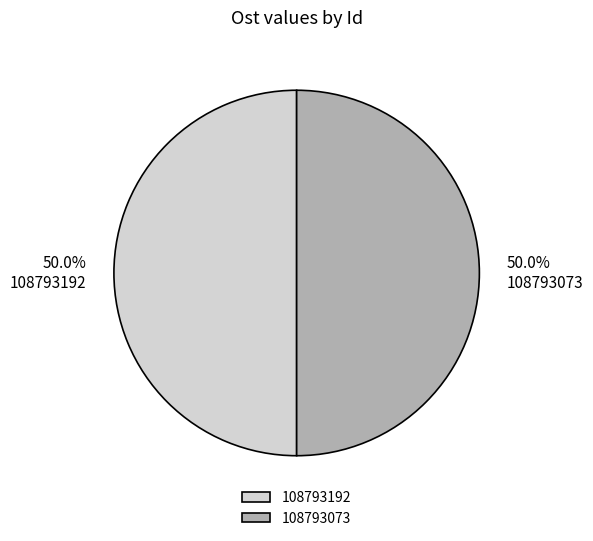

Count the number of slices in the pie.

2